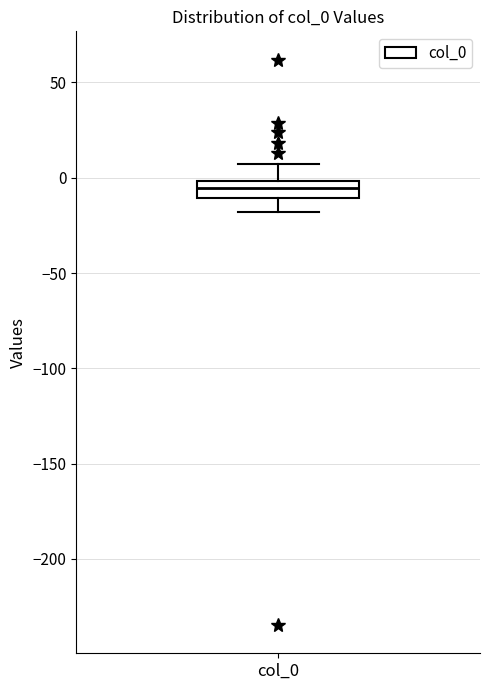

Transcribe this box plot: give where the median line is, the range the box spans, and where the two whiskers end, as read against the y-axis. The values are not printed on the chart, so give them approximately, as read against the axis.

median -5, box -10 to 0, whiskers -20 to 5